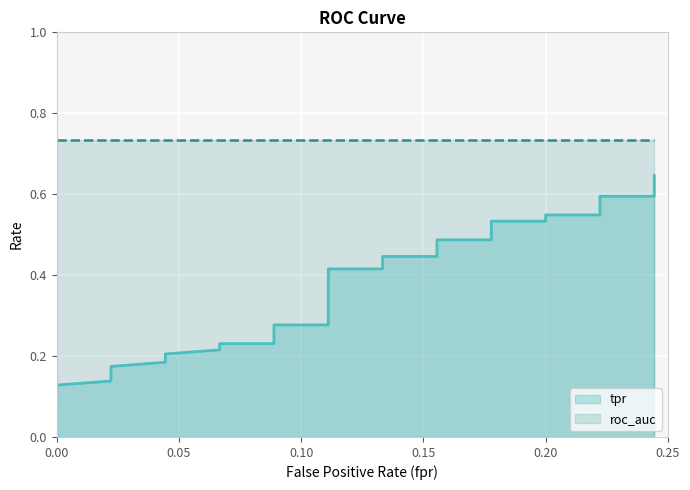

Count the values in the range 0 to 1.

40